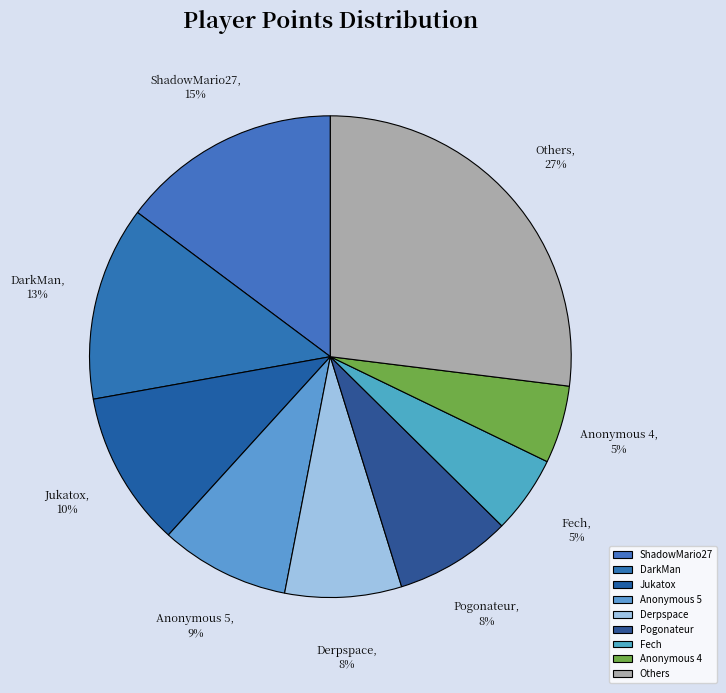

The DarkMan slice represents 1% of the pie. True or false?

False